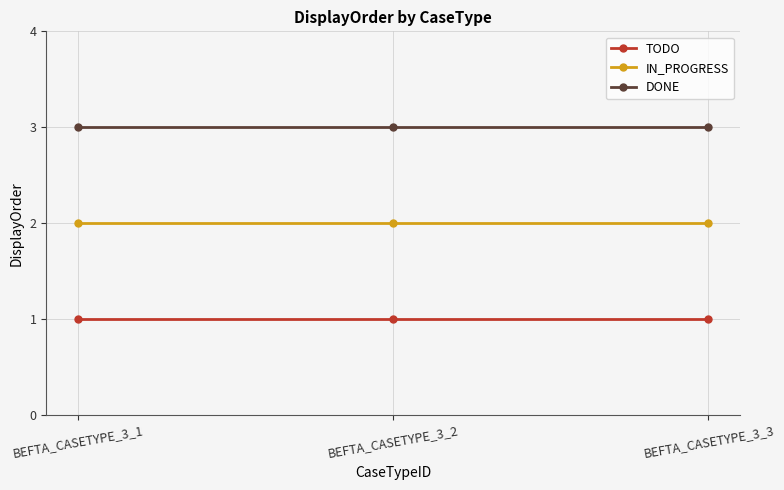

What is the lowest value of the IN_PROGRESS series?

2